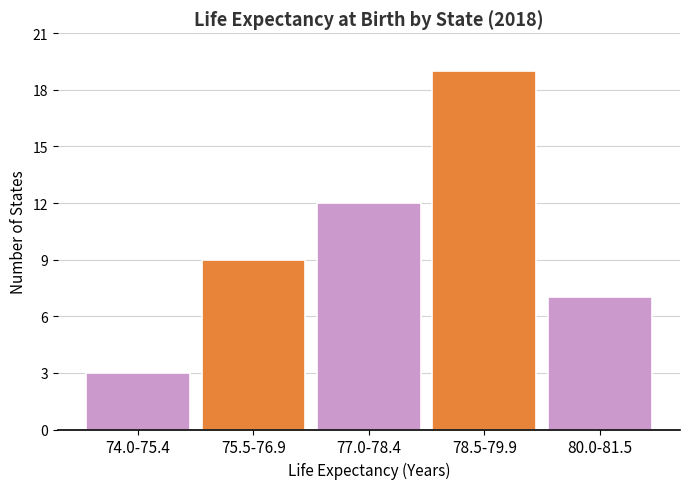

Reading left to right, what are all the values shown in this chart?

3	9	12	19	7